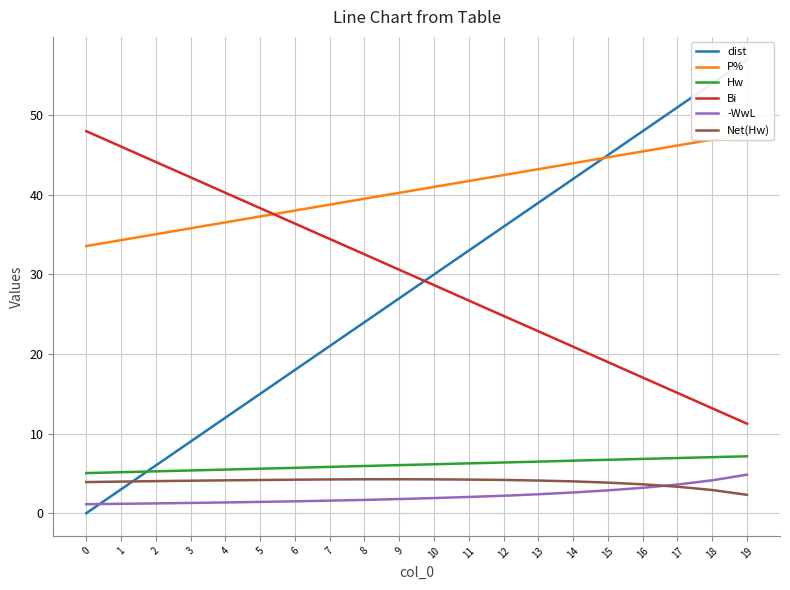

How many intersections are there between dist and Hw?

1